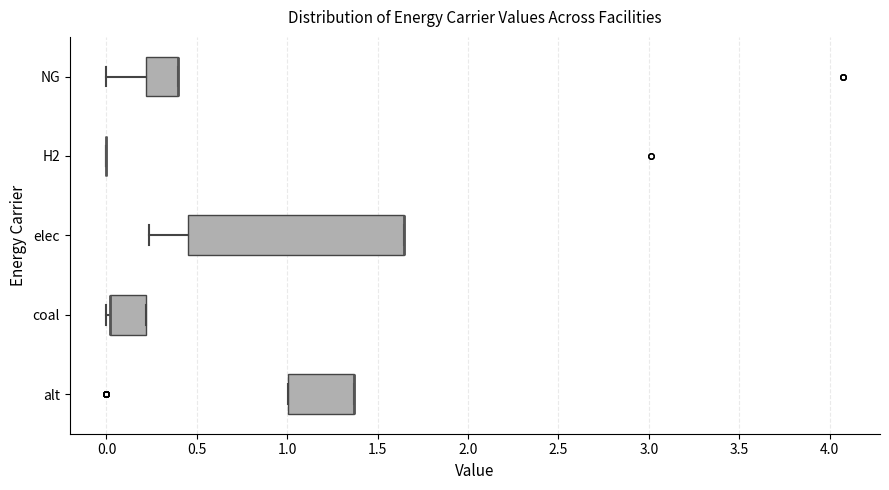

Which box is the widest, from its left edge to its right edge?

elec